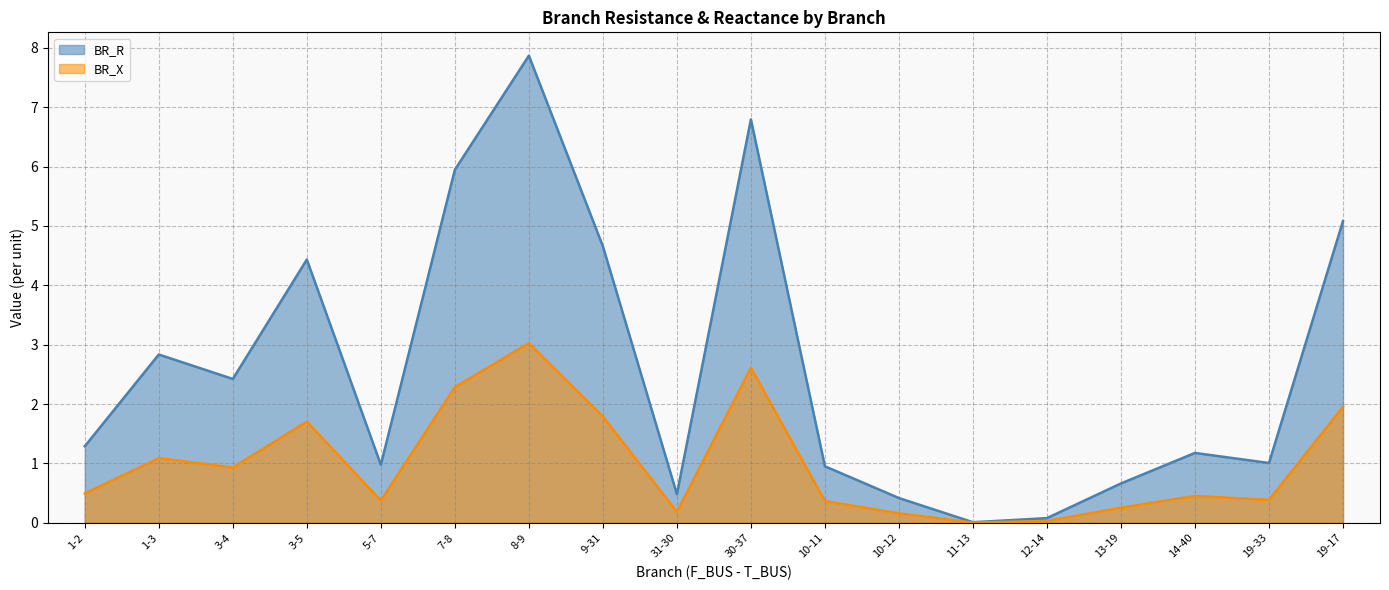

List the series in order of their overall mean, highest first.

BR_R, BR_X